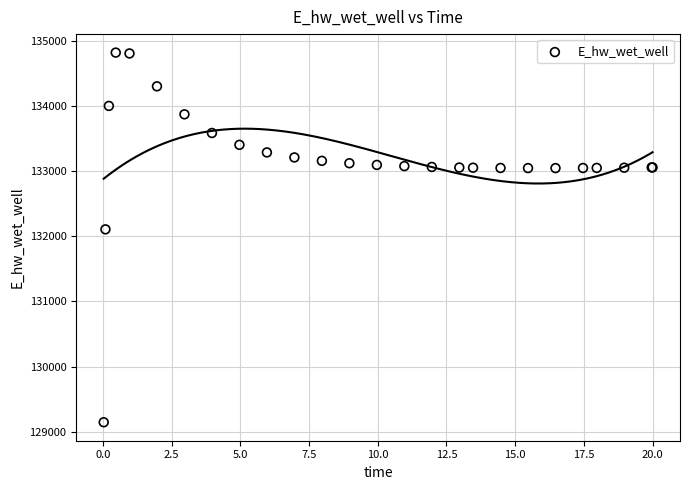

What Y value in the scatter plot is closest to 131983?

132108.0